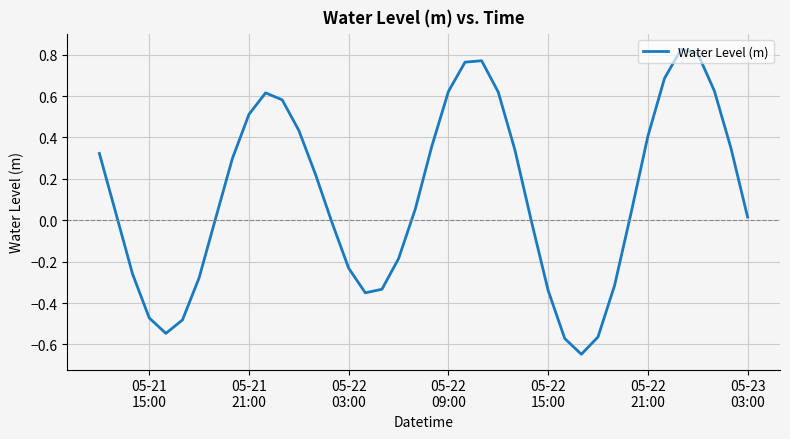

How many values exceed 0?

24